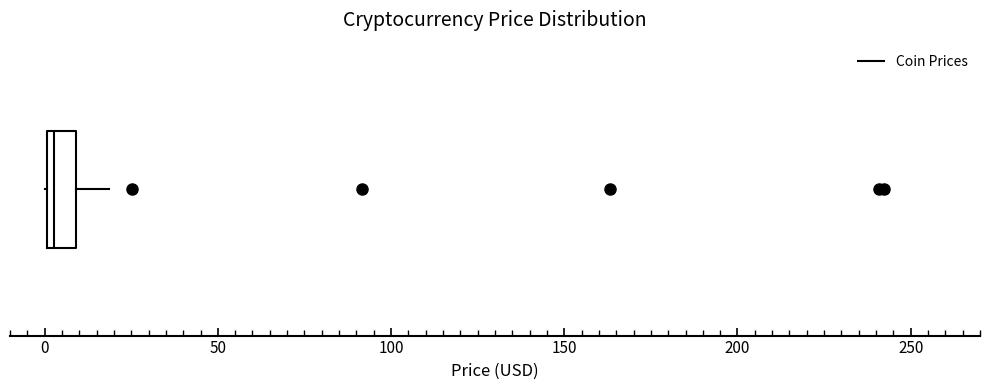

Transcribe this box plot: give where the median line is, the range the box spans, and where the two whiskers end, as read against the x-axis. The values are not printed on the chart, so give them approximately, as read against the axis.

median 5, box 0 to 10, whiskers 0 to 20